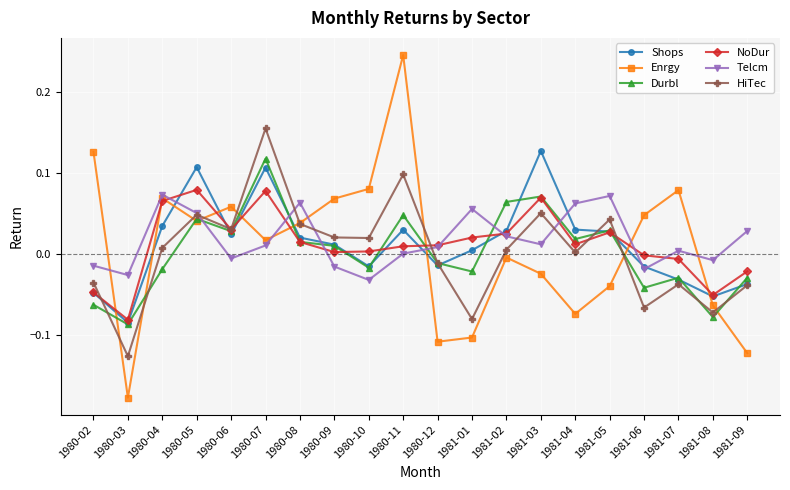

What is the label of the 13th point from the left?

1981-02